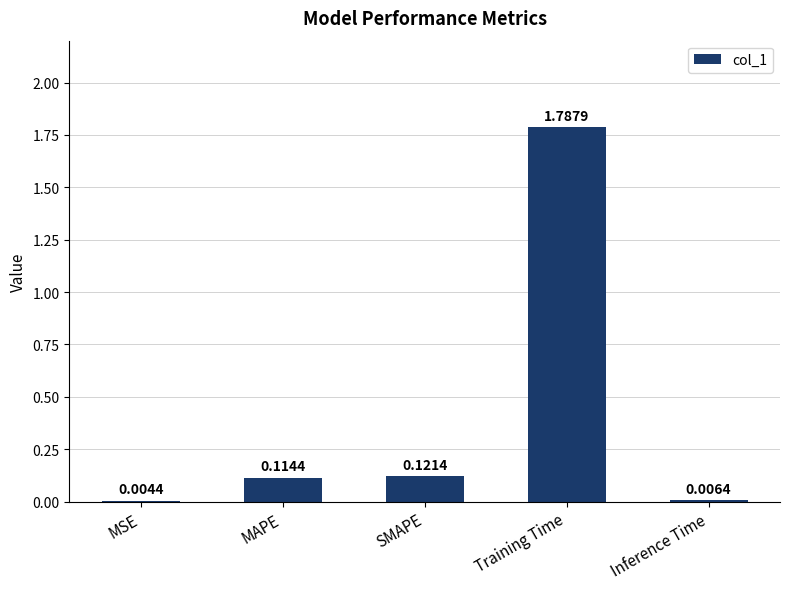

Are the bars grouped side by side (vs. stacked)?

No